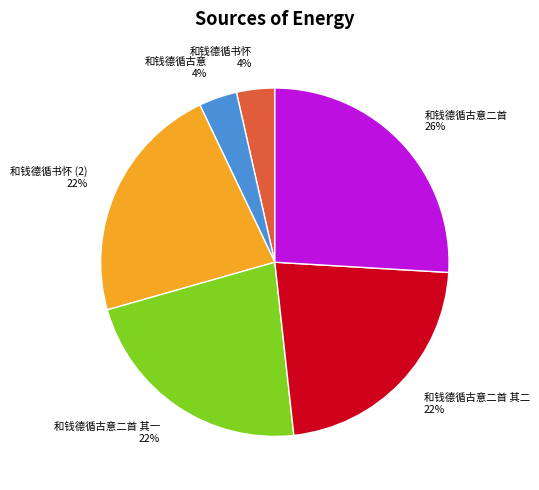

What percentage is the 和钱德循古意二首 其二 slice, to the nearest percent?

22%